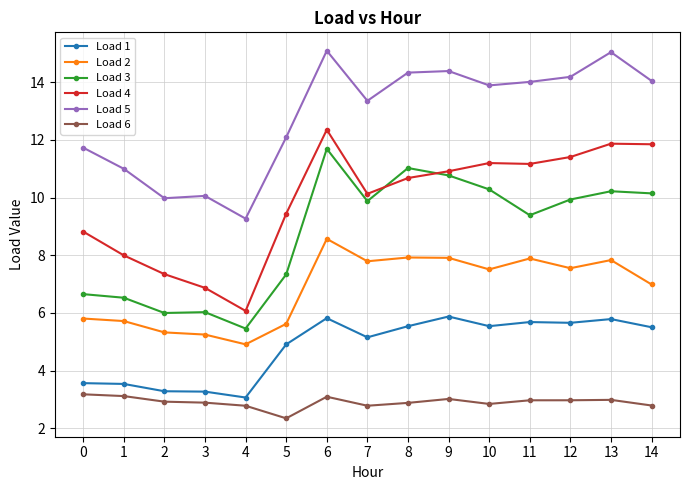

How many distinct data groups are displayed?

6